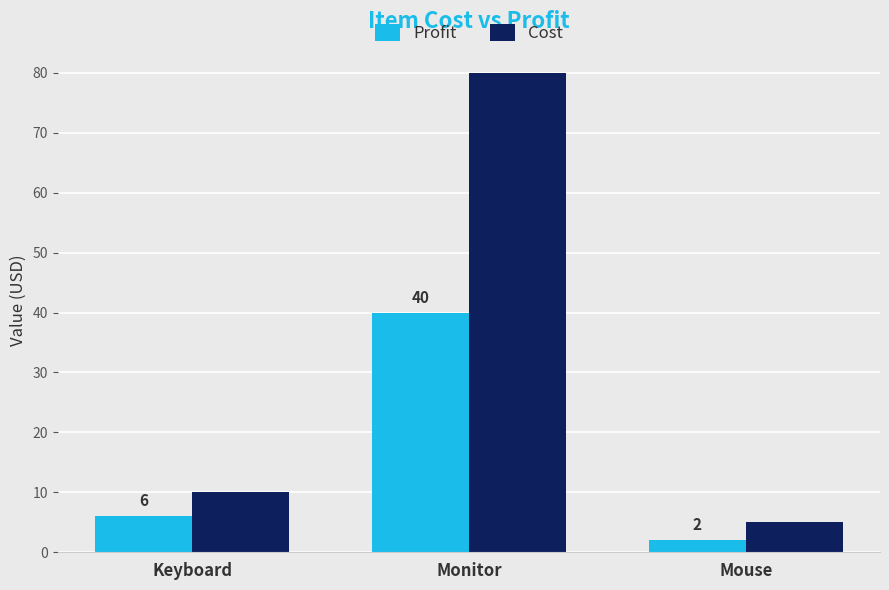

What is the minimum value for Profit?

2